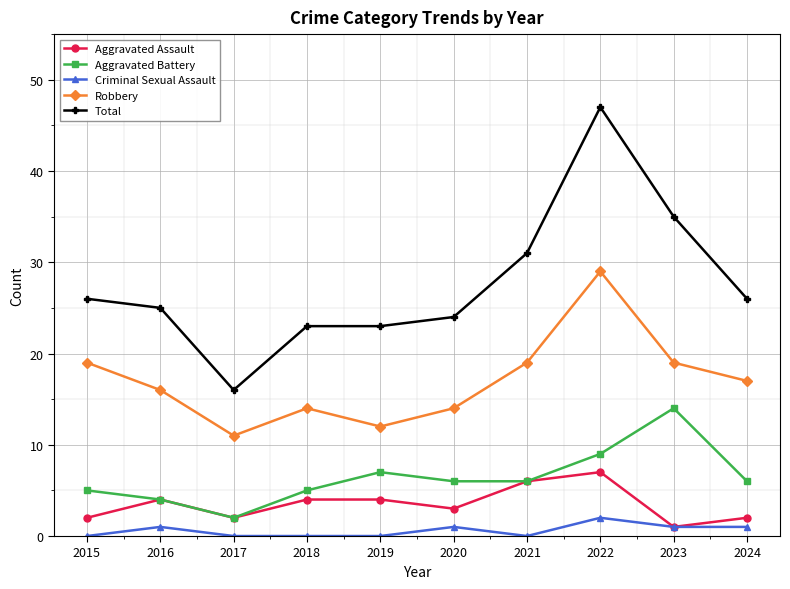

Is it true that Criminal Sexual Assault equals 1 at 2016?

True